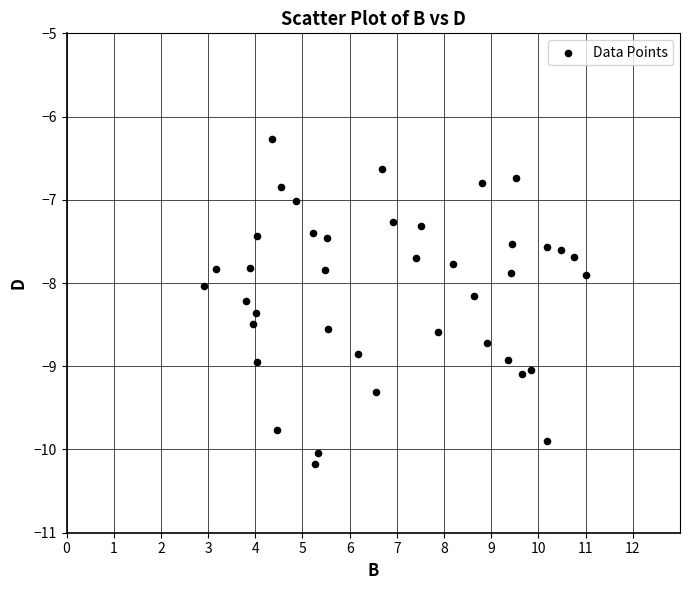

What is the range of X values (max minus min)?

8.1